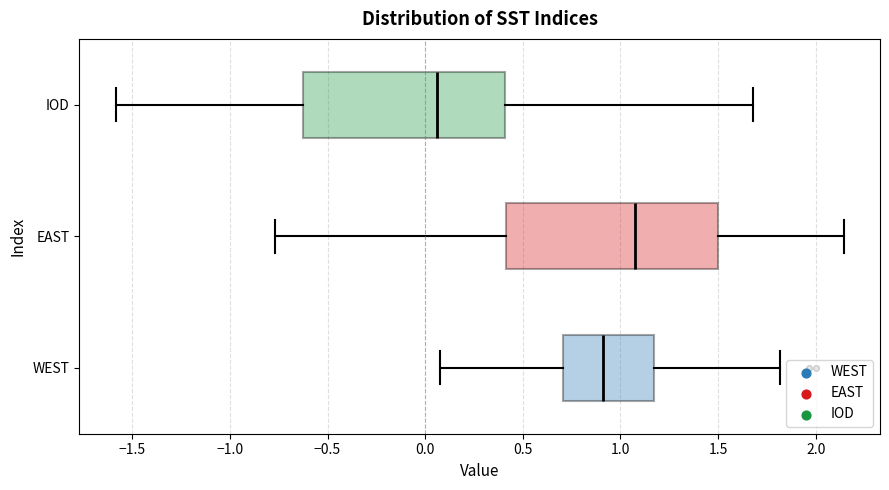

Which box's median line is the furthest to the right?

EAST